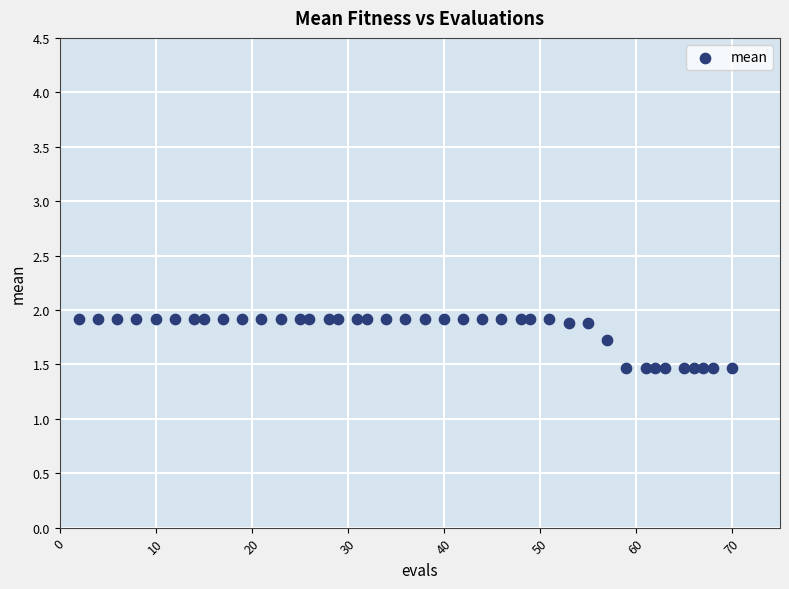

What is the range of Y values (max minus min)?

0.5